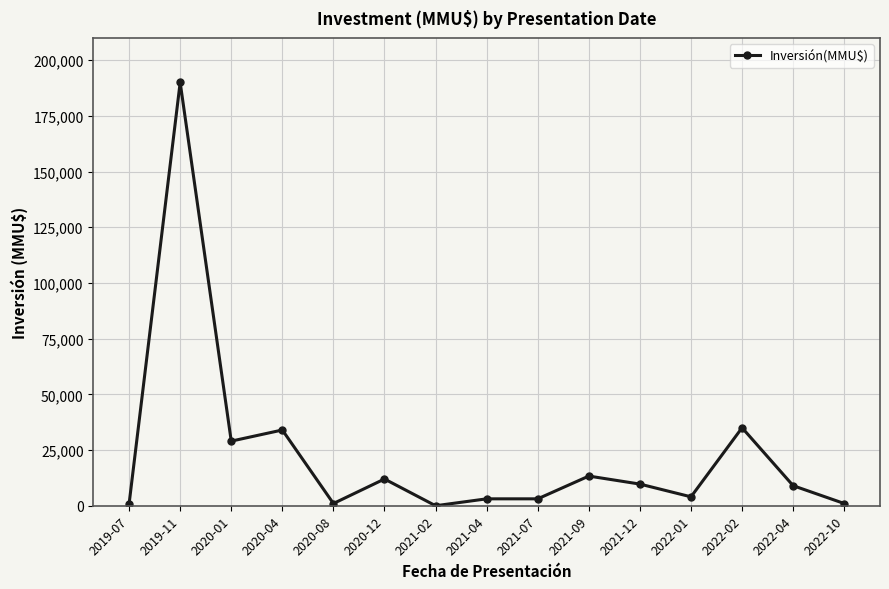

Is it true that the value at 2021-12 is 9720?

True